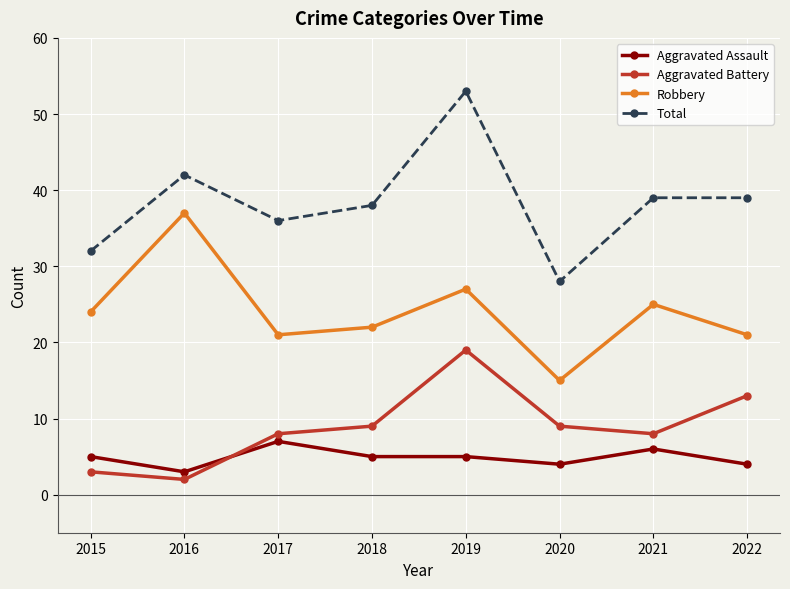

Where is the first local maximum for Aggravated Battery?

2019